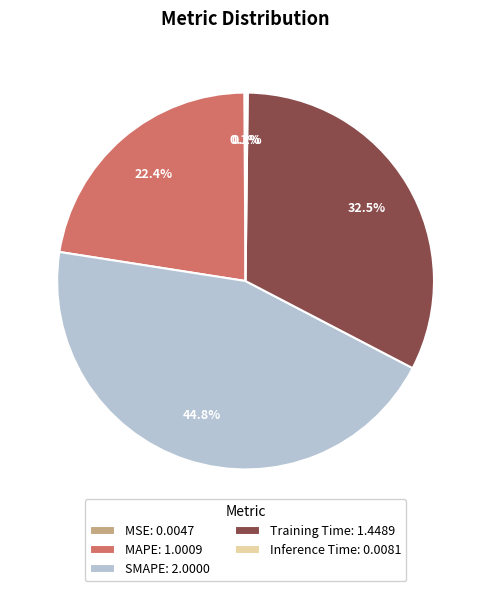

Does any single category account for the majority?

No